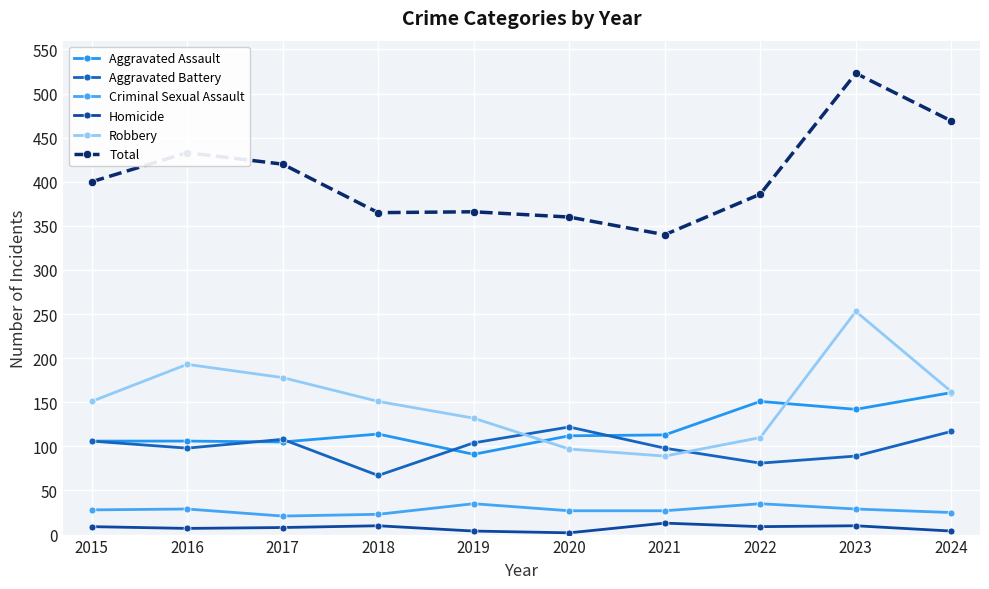

Which label corresponds to the largest value in the chart?

2023